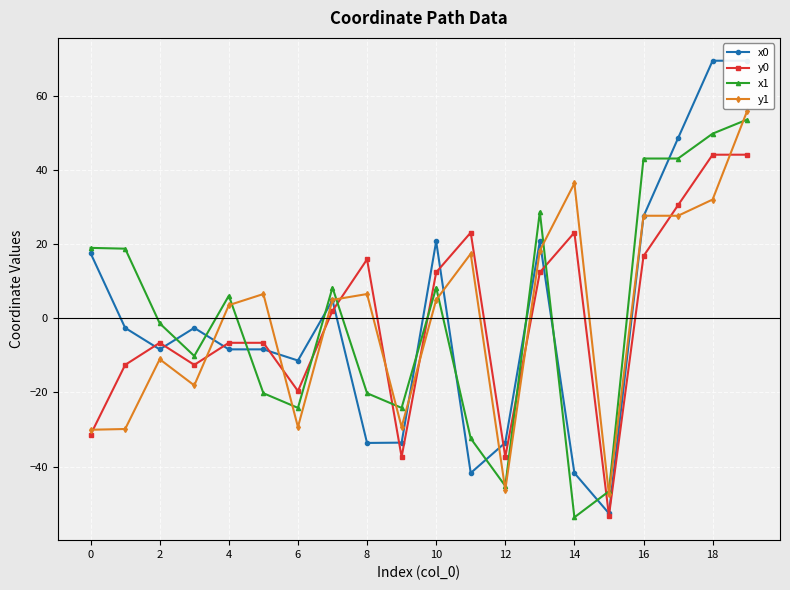

True or false: y0 has more than 1 interior local peaks.

True